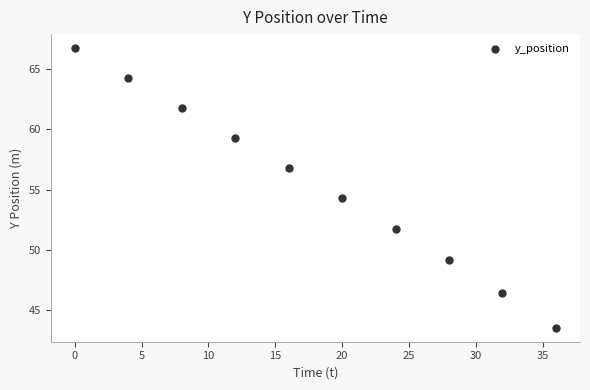

What is the range of X values (max minus min)?

36.0